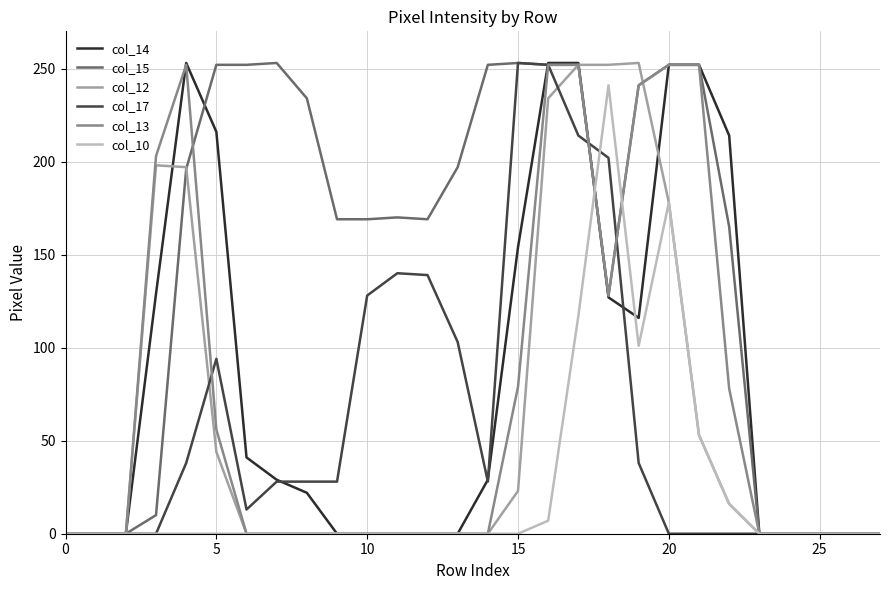

How many categories are shown in the chart?

28